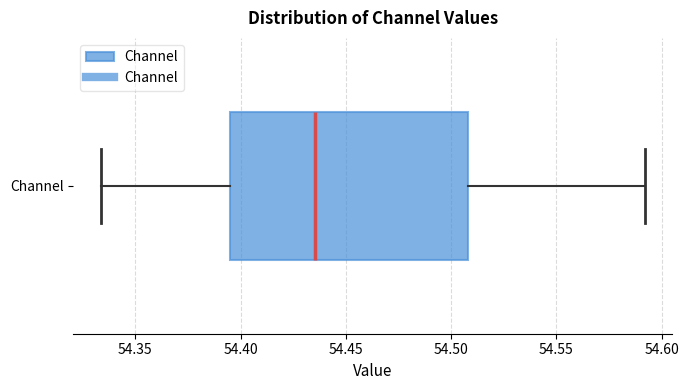

Where is the left edge of the box for Channel on the x-axis? The values are not printed on the chart, so give them approximately, as read against the axis.

54.395